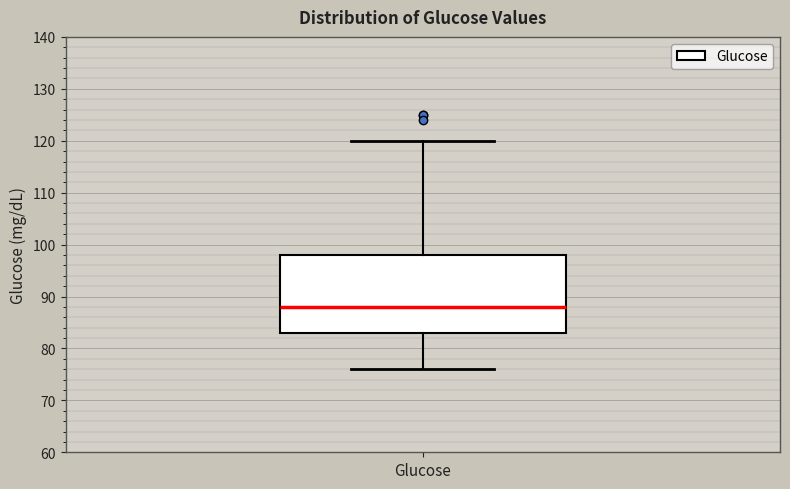

Transcribe this box plot: give where the median line is, the range the box spans, and where the two whiskers end, as read against the y-axis. The values are not printed on the chart, so give them approximately, as read against the axis.

median 88, box 83 to 98, whiskers 76 to 120